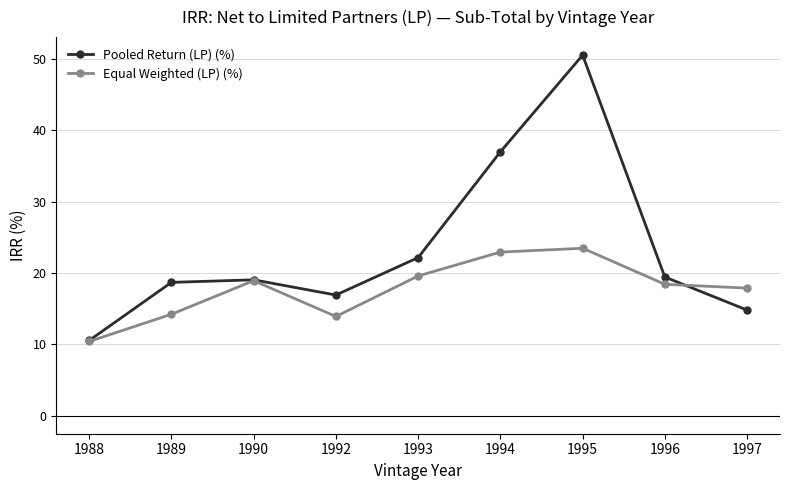

Reading left to right, transcribe all the data shown in this chart.

Pooled Return (LP) (%): 1988=10.5	1989=18.7	1990=19.0	1992=16.9	1993=22.2	1994=37.0	1995=50.5	1996=19.4	1997=14.8
Equal Weighted (LP) (%): 1988=10.4	1989=14.2	1990=18.9	1992=13.9	1993=19.6	1994=22.9	1995=23.5	1996=18.4	1997=17.9